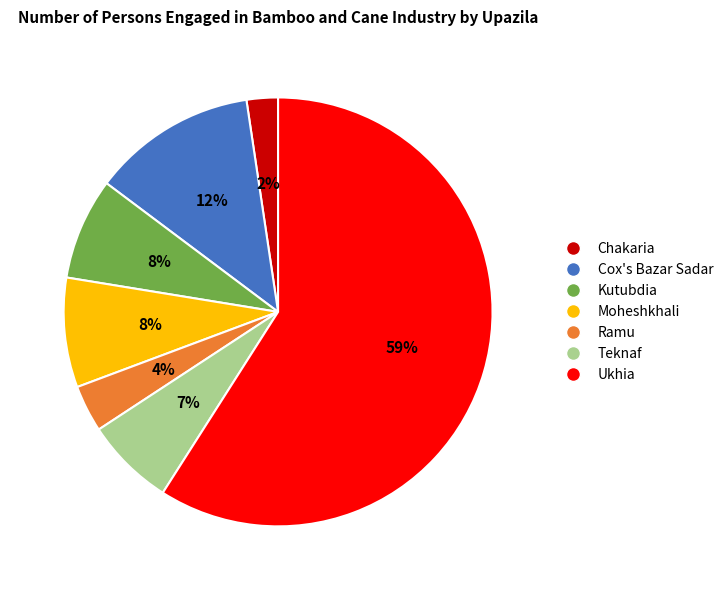

Does any single category account for the majority?

Yes